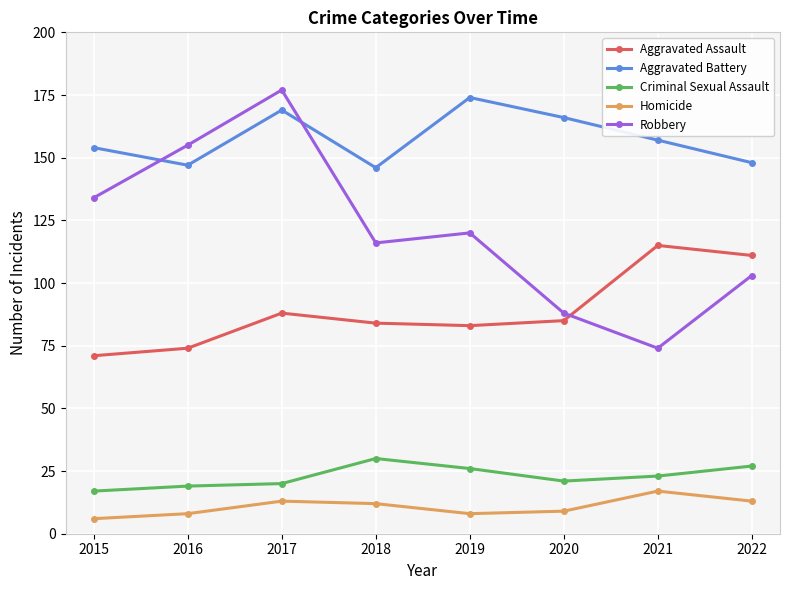

True or false: Aggravated Battery has a value of 154 at 2015.

True